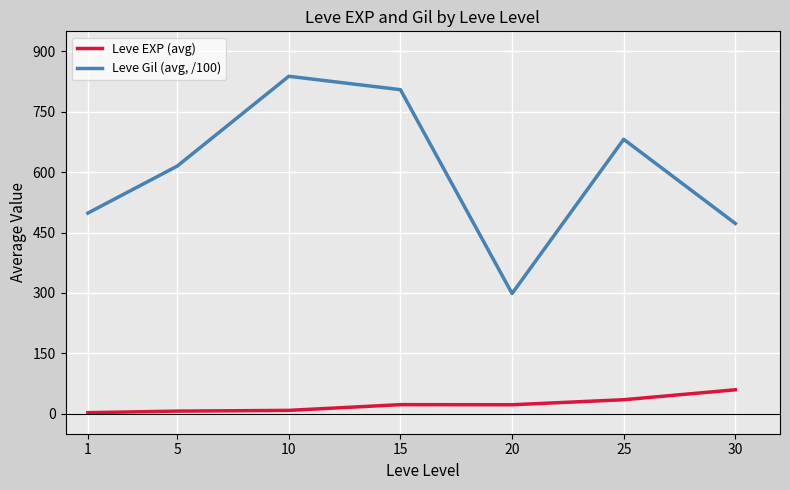

Rank the series by their average value, from lowest to highest.

Leve EXP (avg), Leve Gil (avg, /100)